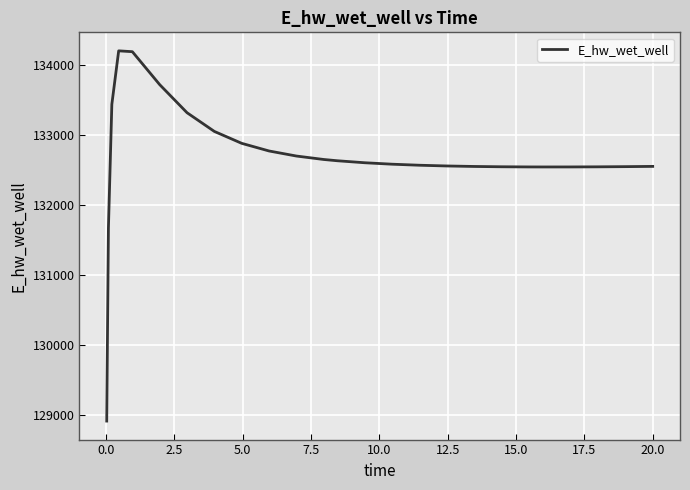

What is the difference between the maximum and minimum values?

5292.5